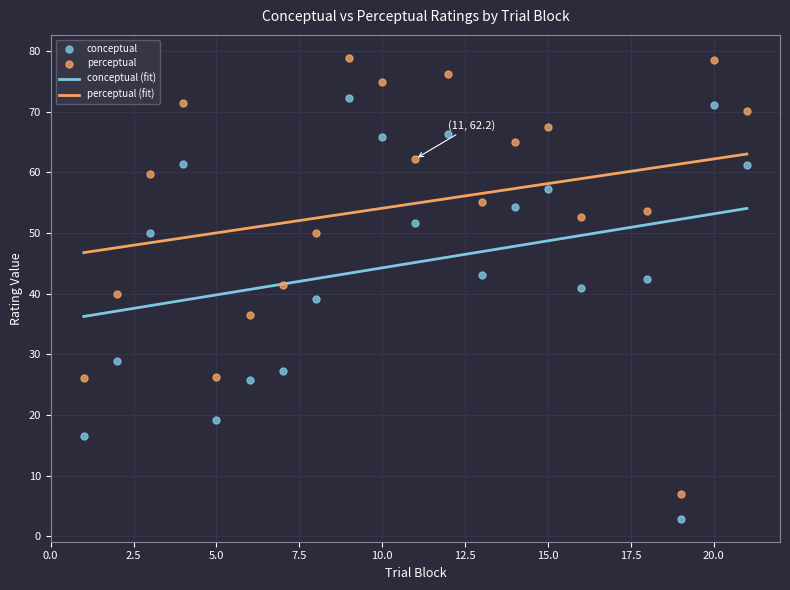

Which series reaches the maximum Y coordinate?

perceptual